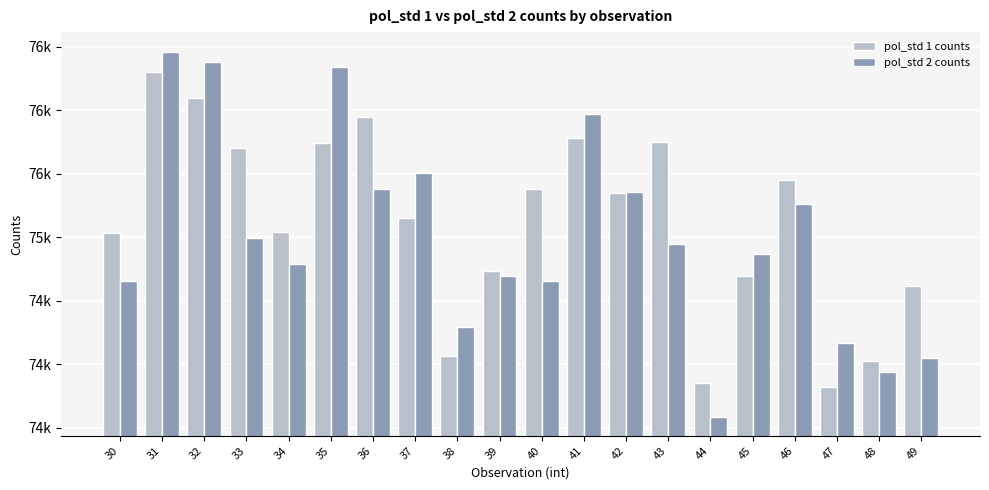

What are all the series names shown in the legend?

pol_std 1 counts, pol_std 2 counts